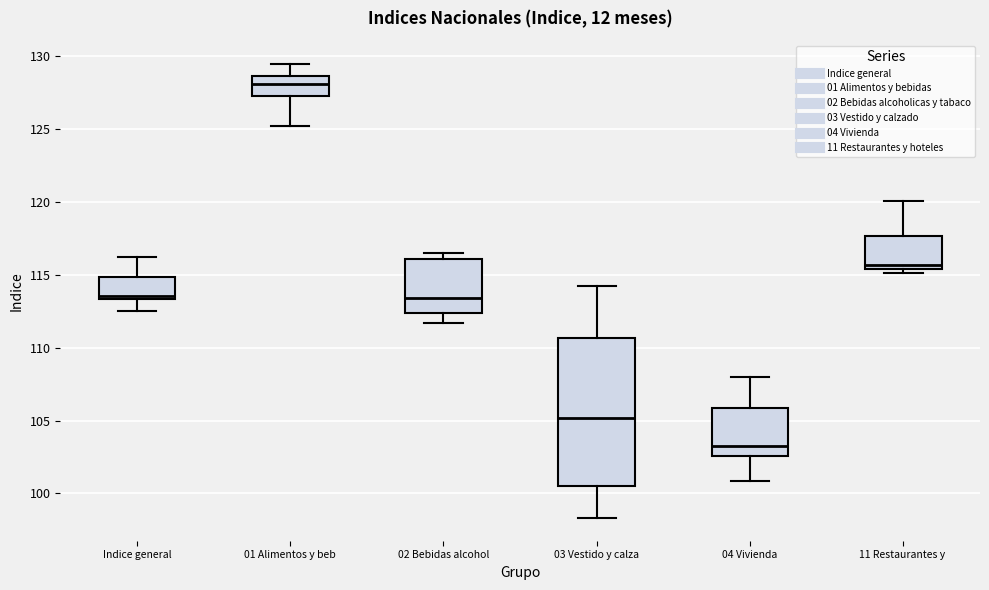

Which box has the highest median line?

01 Alimentos y beb